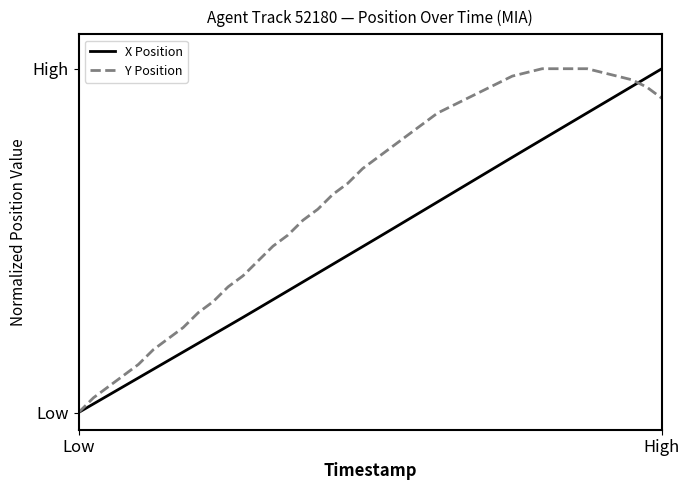

Does the chart have visible grid lines?

No